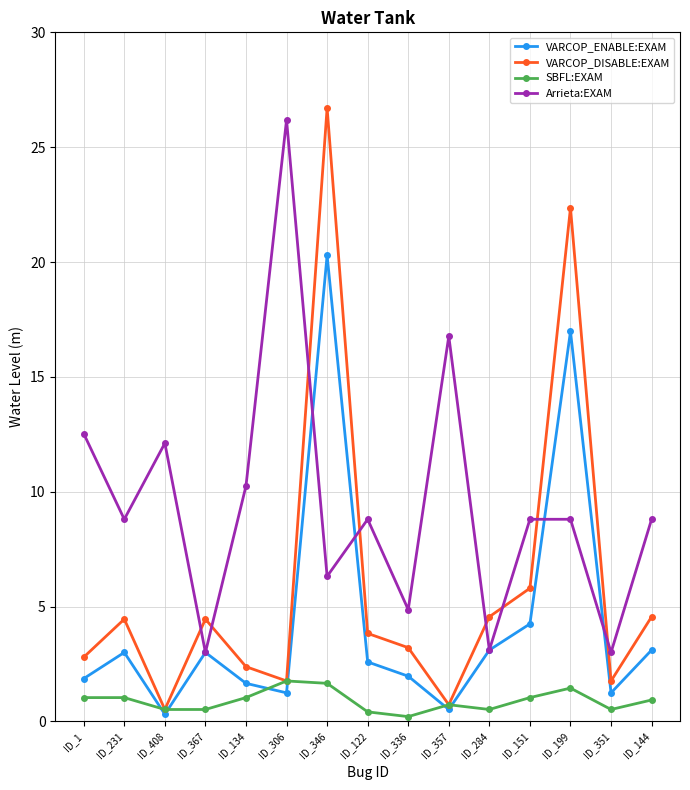

List the series in order of their peak value, lowest first.

SBFL:EXAM, VARCOP_ENABLE:EXAM, Arrieta:EXAM, VARCOP_DISABLE:EXAM